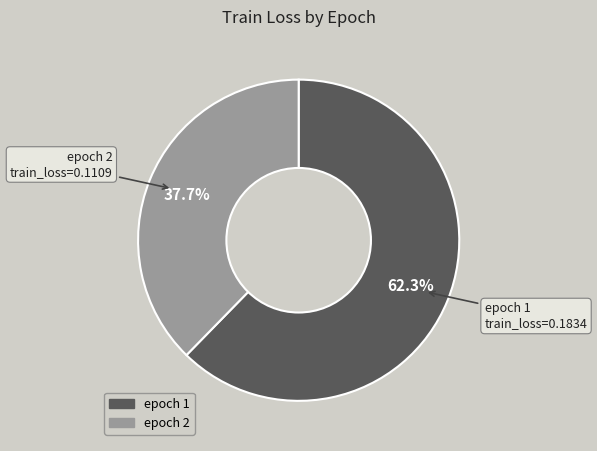

Which slice is the smallest?

epoch 2